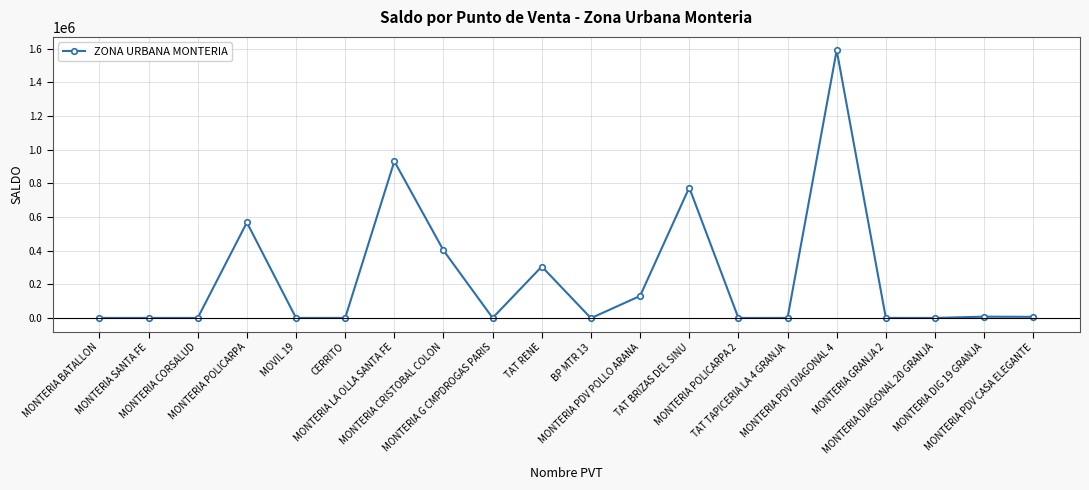

What is the approximate value at MONTERIA PDV CASA ELEGANTE?

6421